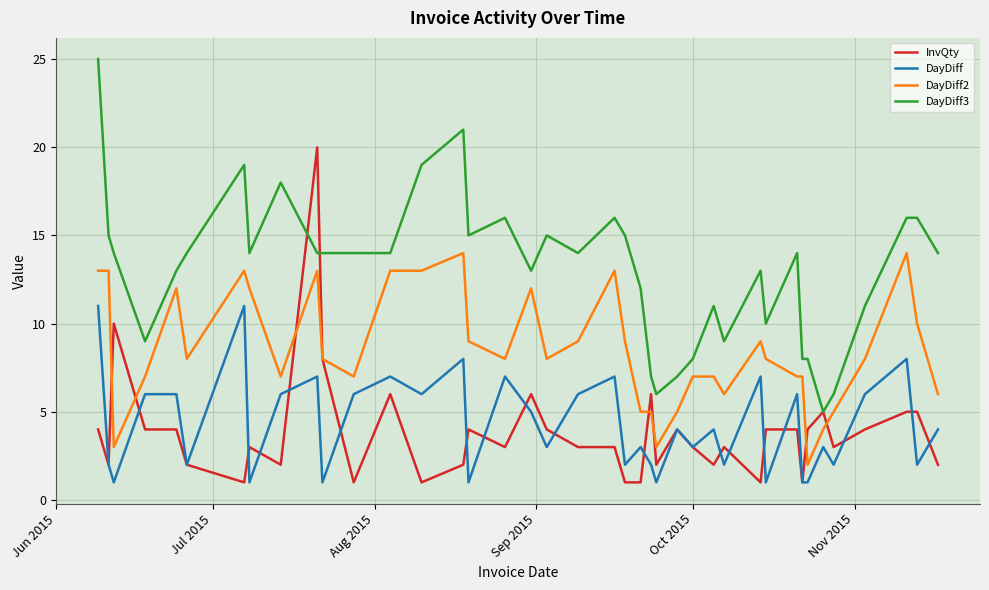

What is the maximum value shown in the chart?

25